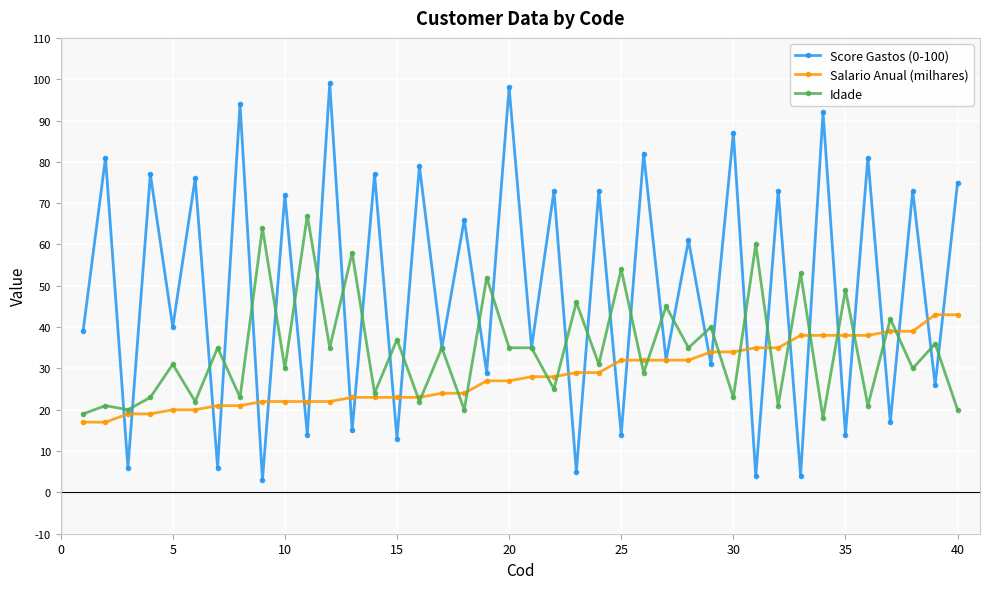

How many distinct data groups are displayed?

3